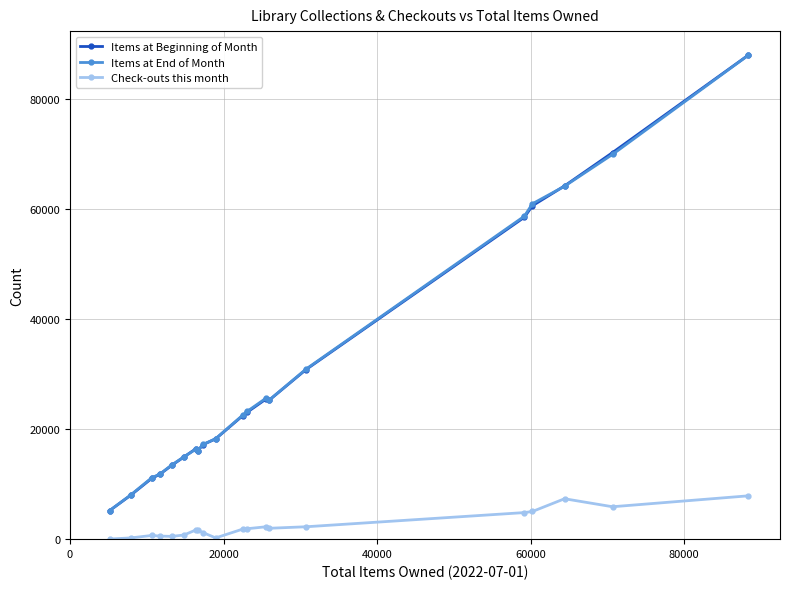

How many intersections are there between Items at Beginning of Month and Items at End of Month?

3